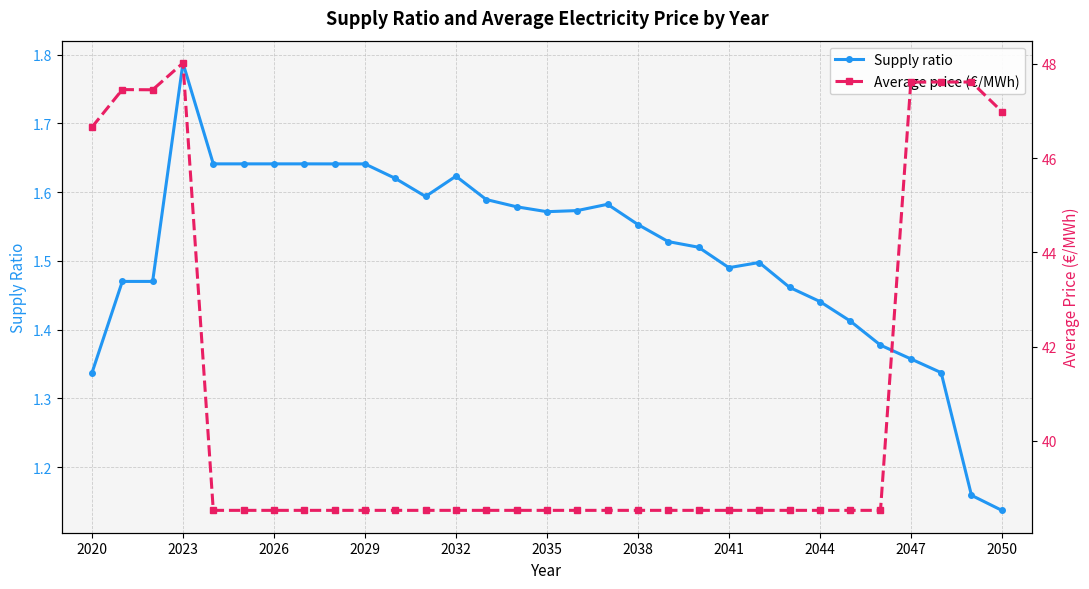

Is it true that Supply ratio equals 3.1 at 2029?

False